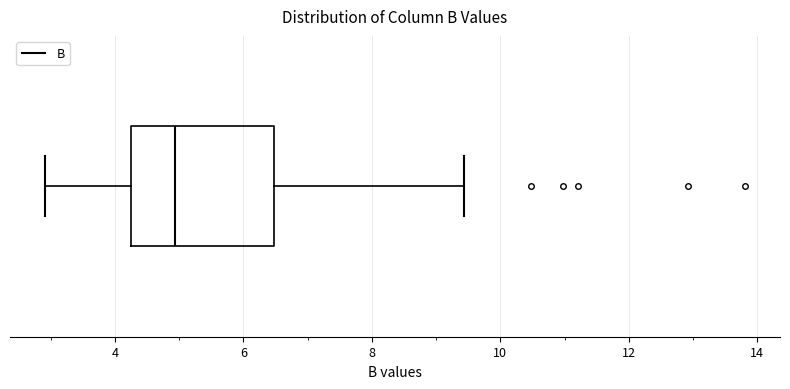

Transcribe this box plot: give where the median line is, the range the box spans, and where the two whiskers end, as read against the x-axis. The values are not printed on the chart, so give them approximately, as read against the axis.

median 5.0, box 4.2 to 6.4, whiskers 3.0 to 9.4